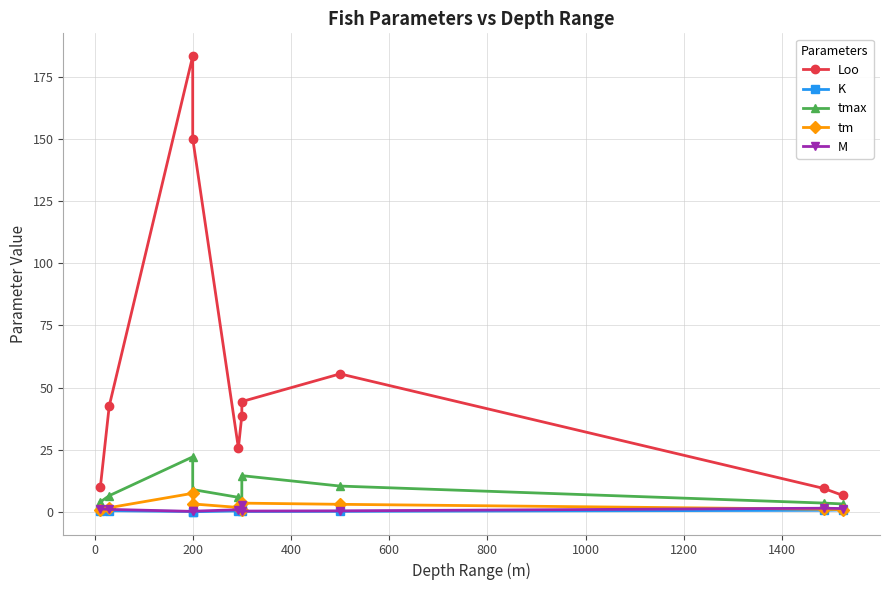

The value of tmax at 200 is 11.2. True or false?

False